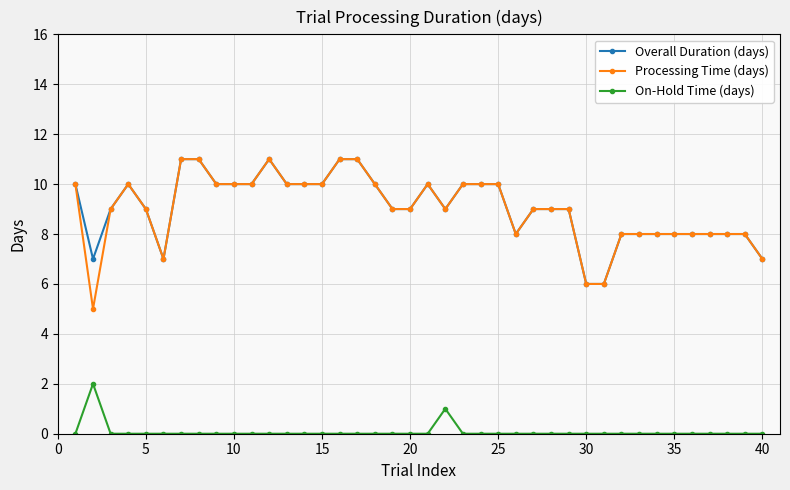

Does the chart display data point markers on the line(s)?

Yes